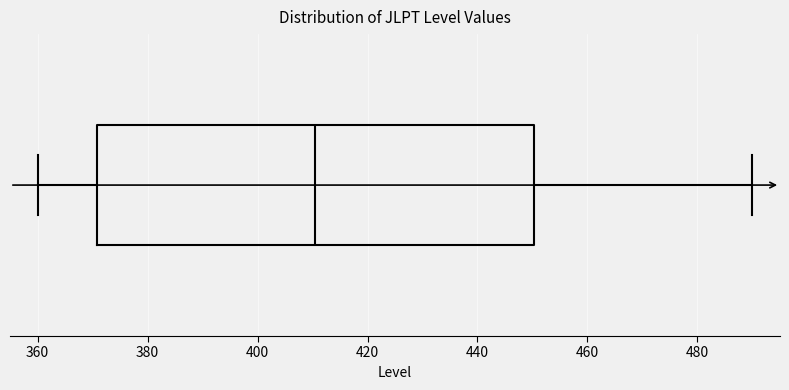

Read this box plot against the x-axis: the position of the median line, the range covered by the box, and the ends of both whiskers. The values are not printed on the chart, so give them approximately, as read against the axis.

median 410, box 370 to 450, whiskers 360 to 490